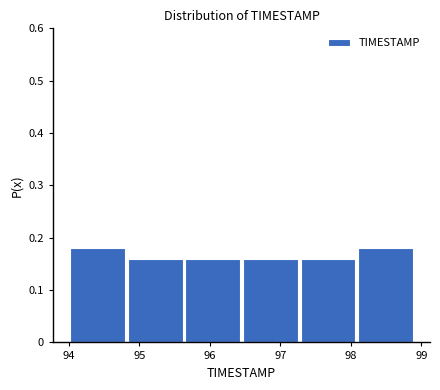

How tall is the bar that spans 94.8 to 95.6 on the x-axis? Neither the bar edges nor the heights are printed on the chart, so give them approximately, as read against the axes.

0.16